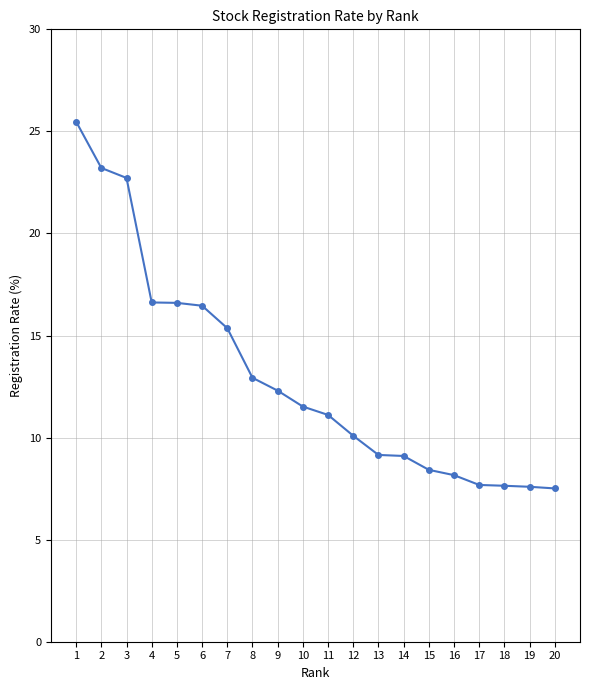

Does the chart have visible grid lines?

Yes